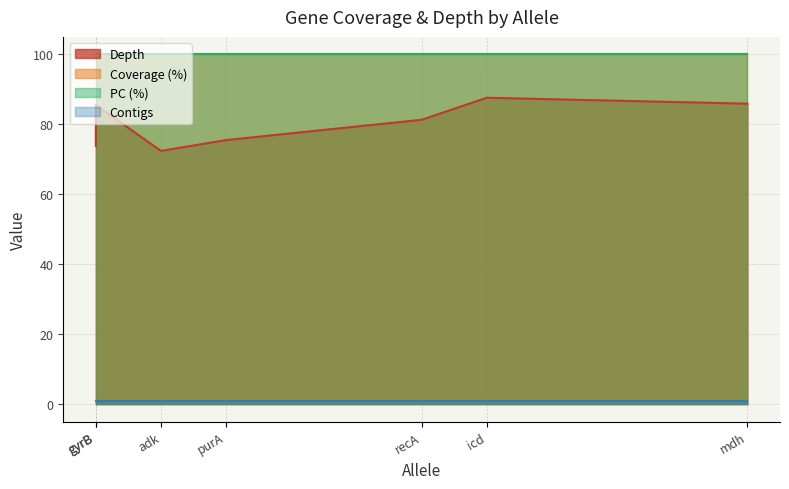

The ctgs series shows 1.7 at fumC. True or false?

False